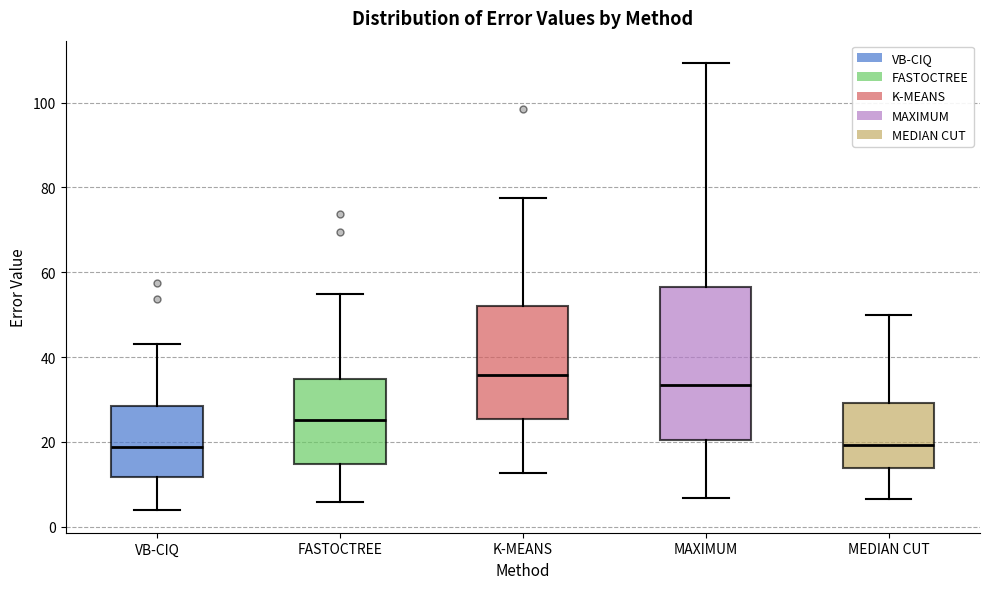

Where does the median line of the box for K-MEANS sit on the y-axis? The values are not printed on the chart, so give them approximately, as read against the axis.

36